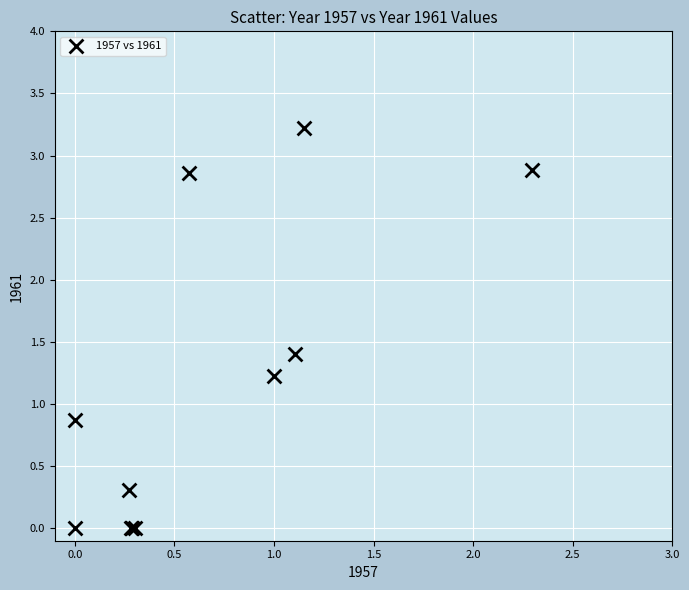

What Y value in the scatter plot is closest to 1?

0.9